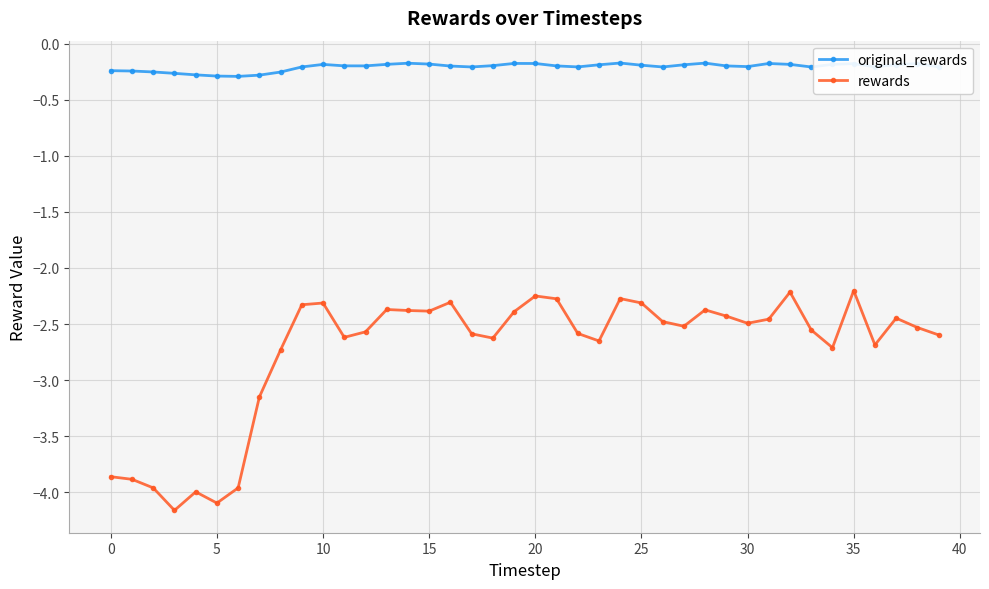

Which series has the widest spread of values?

rewards